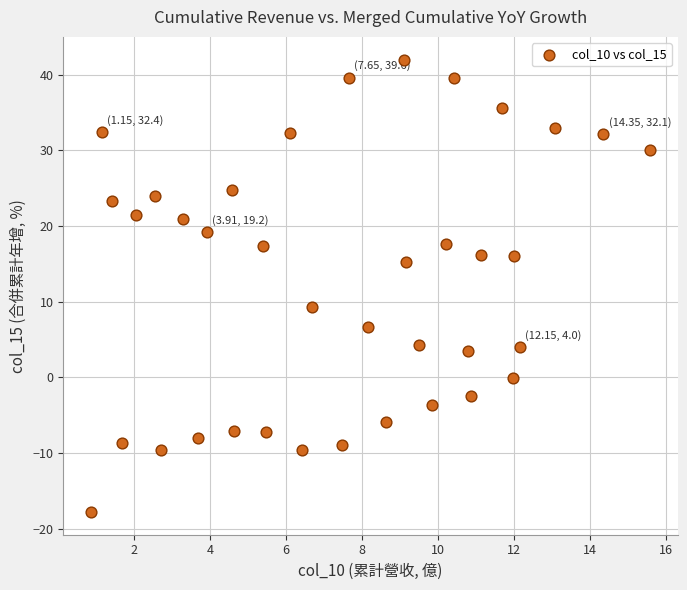

What is the range of Y values (max minus min)?

59.8